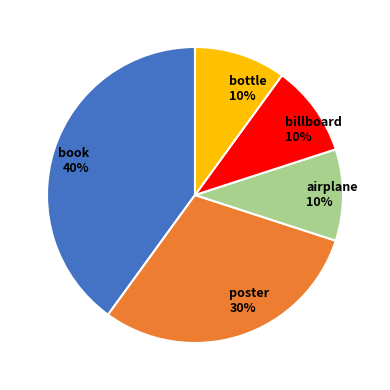

Is it true that bottle is 1% of the pie?

False